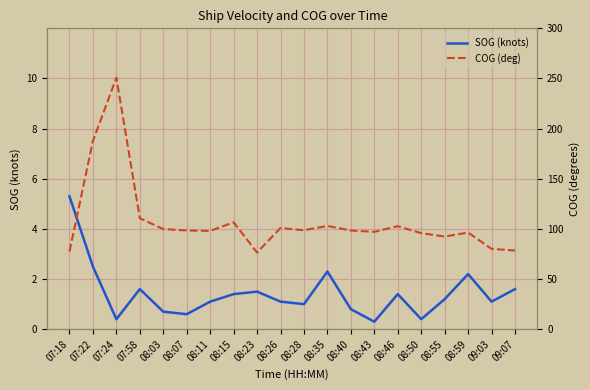

What is the sum of the SOG (knots) values at 08:59 and 08:03?

2.9